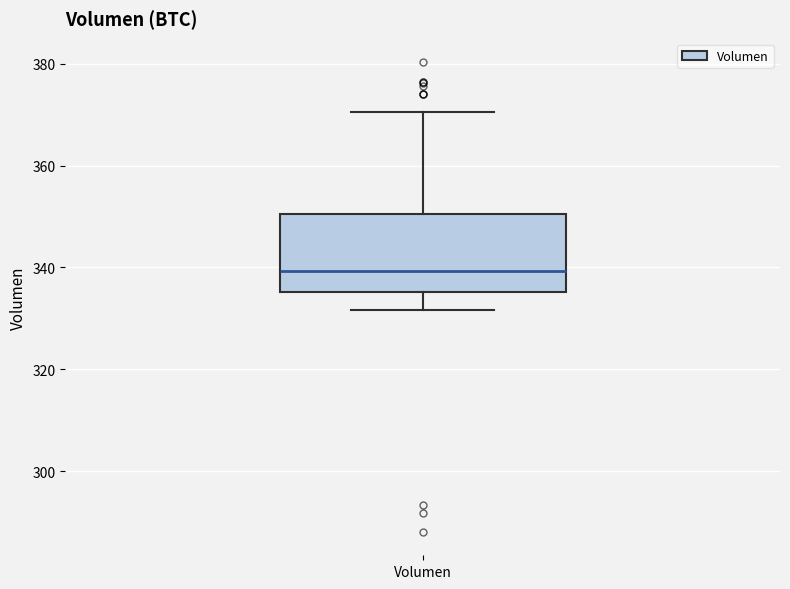

Where is the upper edge of the box for Volumen on the y-axis? The values are not printed on the chart, so give them approximately, as read against the axis.

350